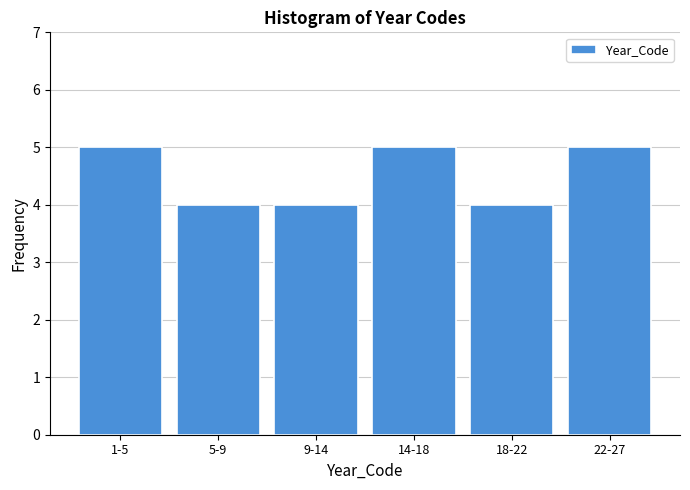

Reading left to right, list all the values displayed in this chart.

1-5=5	5-9=4	9-14=4	14-18=5	18-22=4	22-27=5